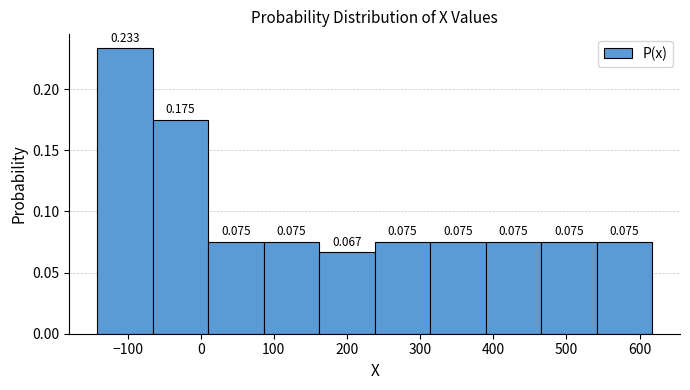

Reading left to right, transcribe this chart: for each bar, give the range it covers on the x-axis and its height. The bar edges are not printed on the chart, so give them approximately, as read against the axis.

-140 to -70: 0.233
-70 to 10: 0.175
10 to 90: 0.075
90 to 160: 0.075
160 to 240: 0.067
240 to 310: 0.075
310 to 390: 0.075
390 to 470: 0.075
470 to 540: 0.075
540 to 620: 0.075